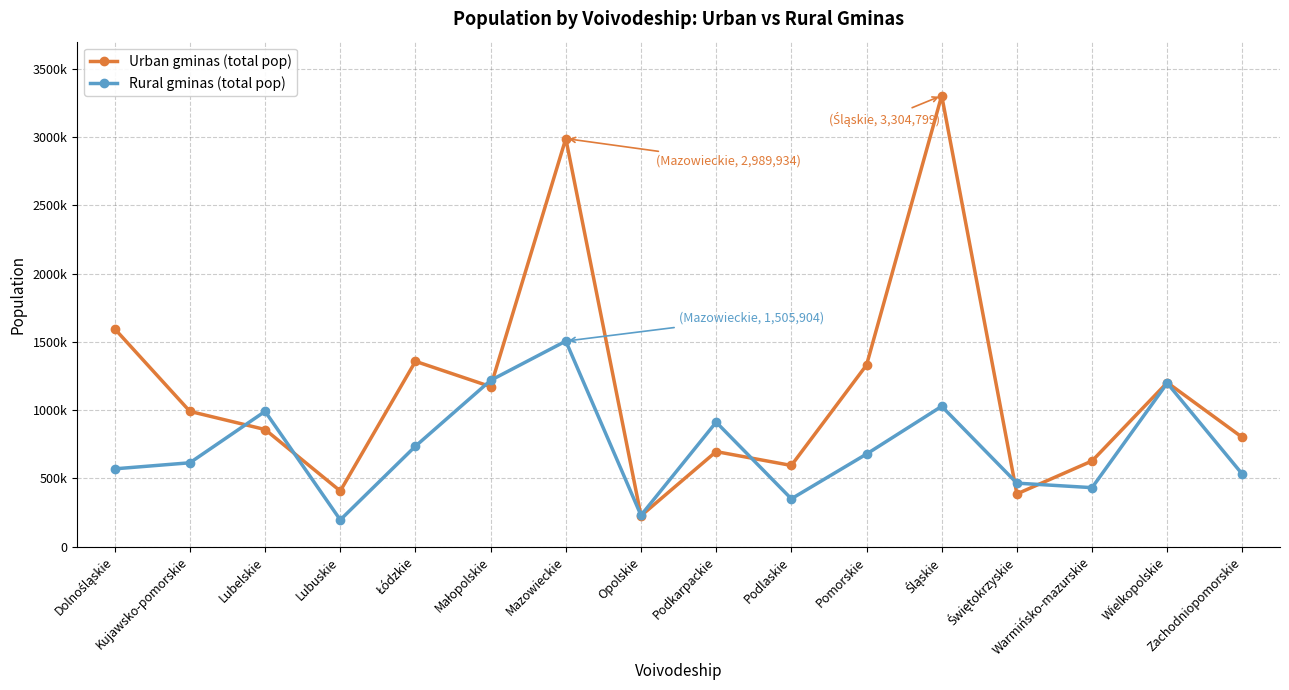

Between Łódzkie and Warmińsko-mazurskie, which is larger?

Łódzkie